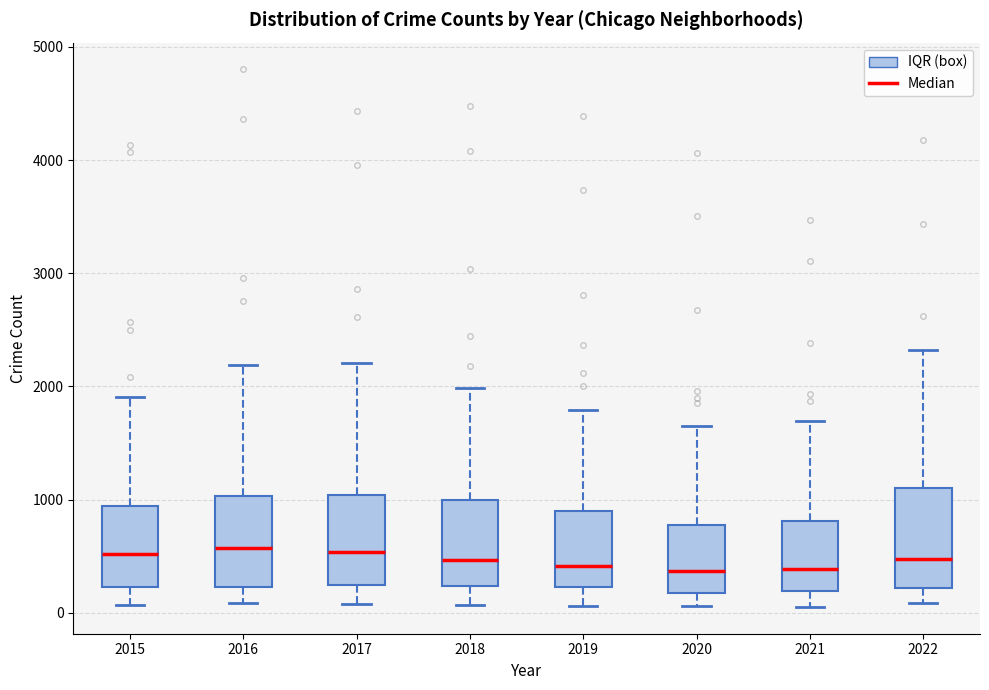

Reading left to right, transcribe this box plot: for each box, give where its median line is, the range the box spans, and where its two whiskers end, as read against the y-axis. The values are not printed on the chart, so give them approximately, as read against the axis.

2015: median 500, box 200 to 900, whiskers 100 to 1900
2016: median 600, box 200 to 1000, whiskers 100 to 2200
2017: median 500, box 200 to 1000, whiskers 100 to 2200
2018: median 500, box 200 to 1000, whiskers 100 to 2000
2019: median 400, box 200 to 900, whiskers 100 to 1800
2020: median 400, box 200 to 800, whiskers 100 to 1600
2021: median 400, box 200 to 800, whiskers 100 to 1700
2022: median 500, box 200 to 1100, whiskers 100 to 2300